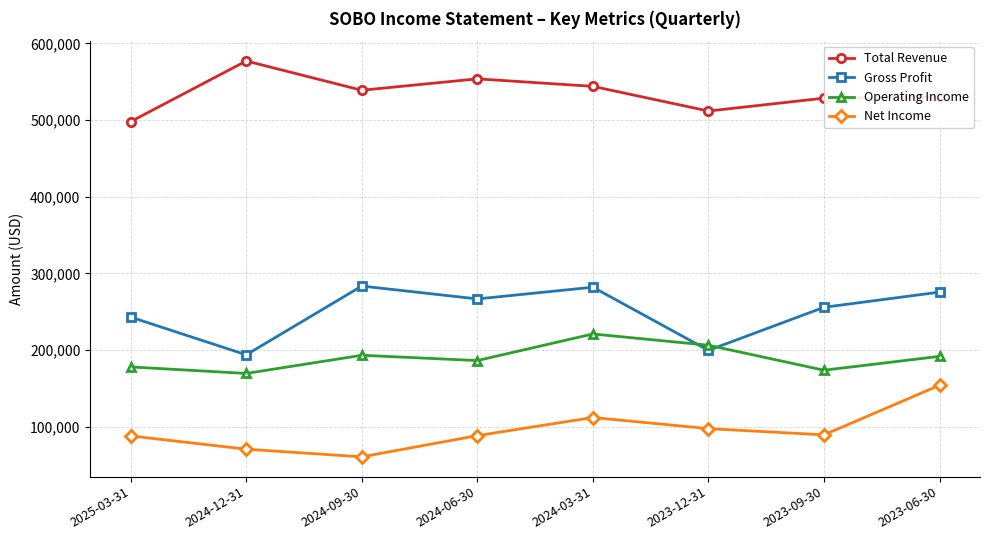

True or false: Total Revenue and Gross Profit intersect in this chart.

False